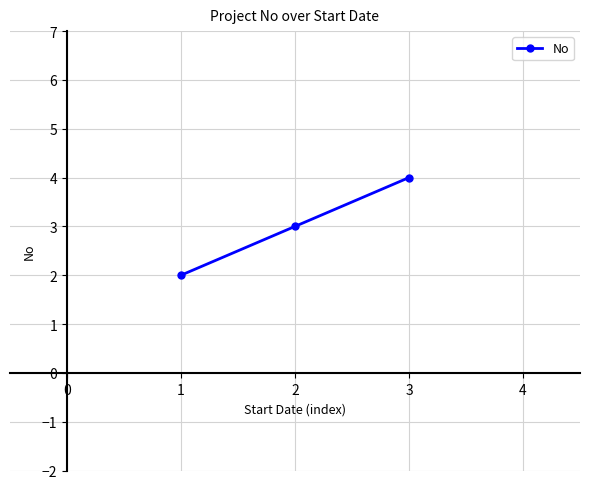

The value at 1 is 2. True or false?

True